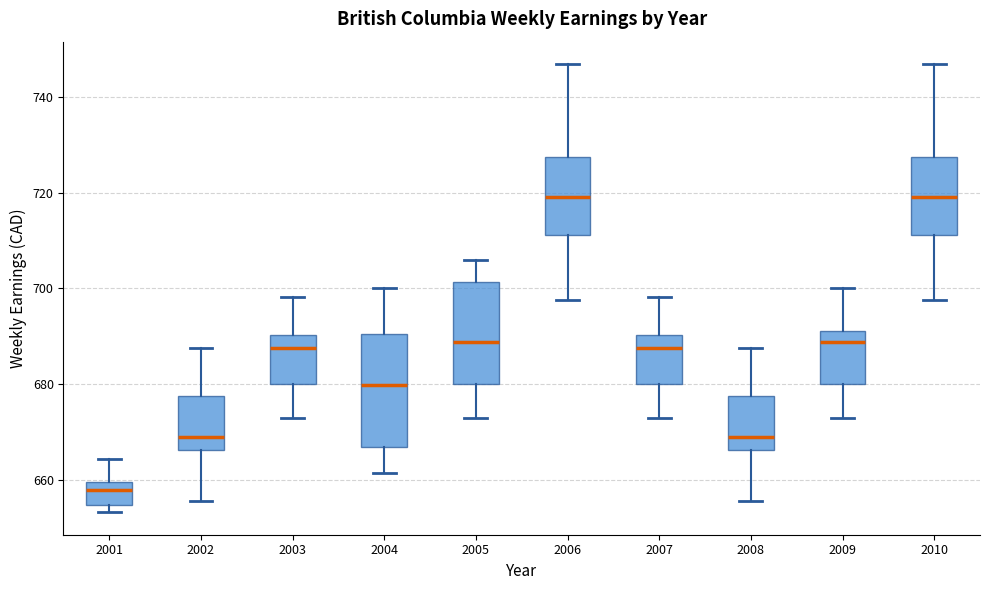

Reading left to right, transcribe this box plot: for each box, give where its median line is, the range the box spans, and where its two whiskers end, as read against the y-axis. The values are not printed on the chart, so give them approximately, as read against the axis.

2001: median 658, box 654 to 660, whiskers 654 (just below the box's lower edge) to 664
2002: median 670, box 666 to 678, whiskers 656 to 688
2003: median 688, box 680 to 690, whiskers 672 to 698
2004: median 680, box 666 to 690, whiskers 662 to 700
2005: median 688, box 680 to 702, whiskers 672 to 706
2006: median 720, box 712 to 728, whiskers 698 to 746
2007: median 688, box 680 to 690, whiskers 672 to 698
2008: median 670, box 666 to 678, whiskers 656 to 688
2009: median 688, box 680 to 692, whiskers 672 to 700
2010: median 720, box 712 to 728, whiskers 698 to 746